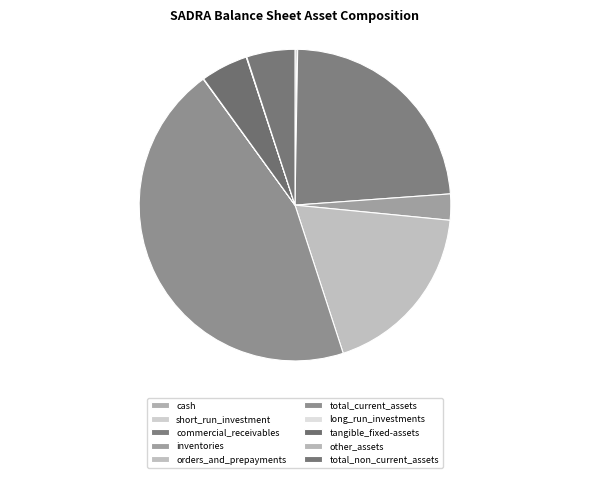

Is there any slice that represents more than half of the pie?

No